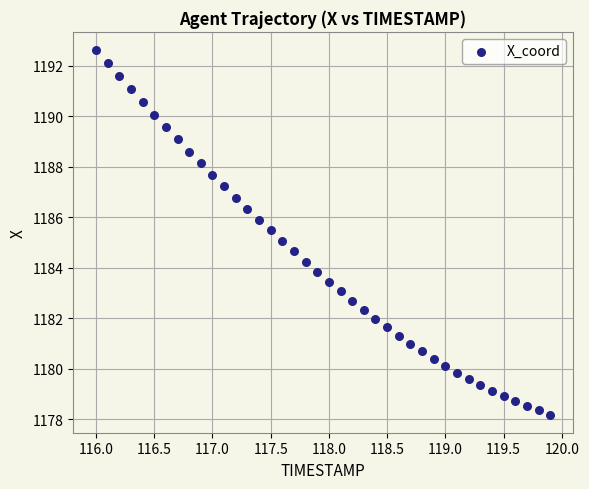

What is the range of Y values (max minus min)?

14.4